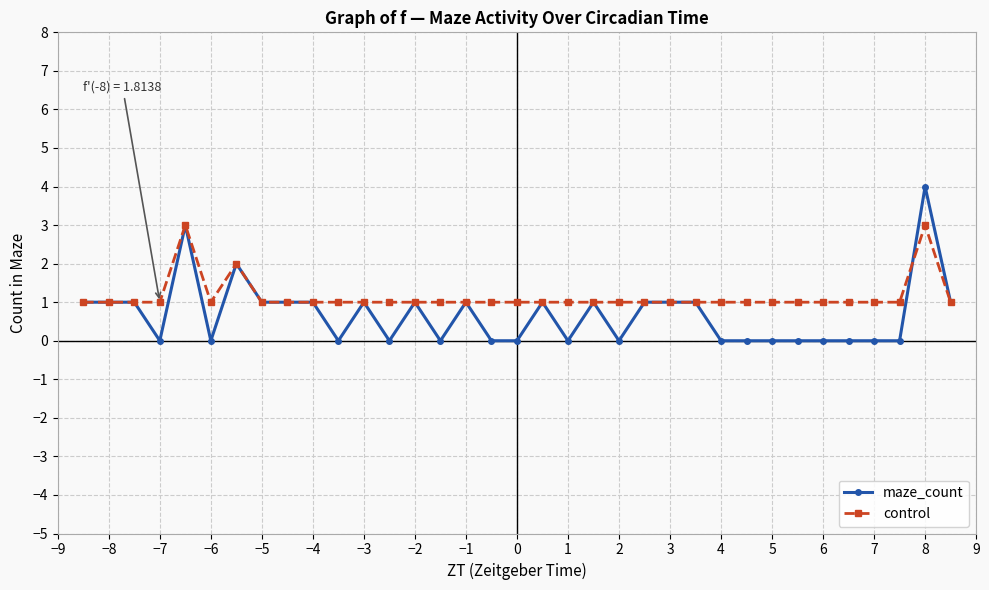

How many series are shown in this chart?

2